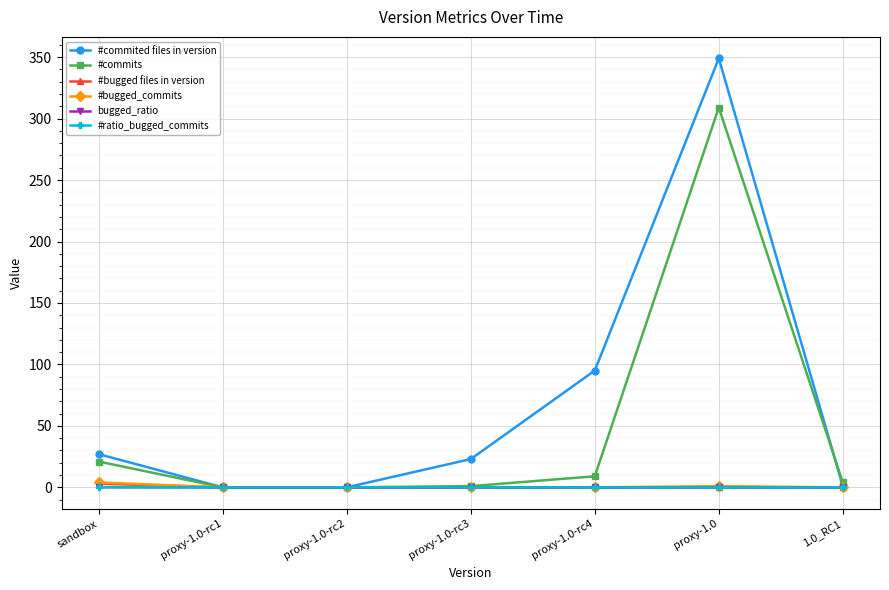

Which series changed the most between proxy-1.0-rc2 and proxy-1.0?

#commited files in version